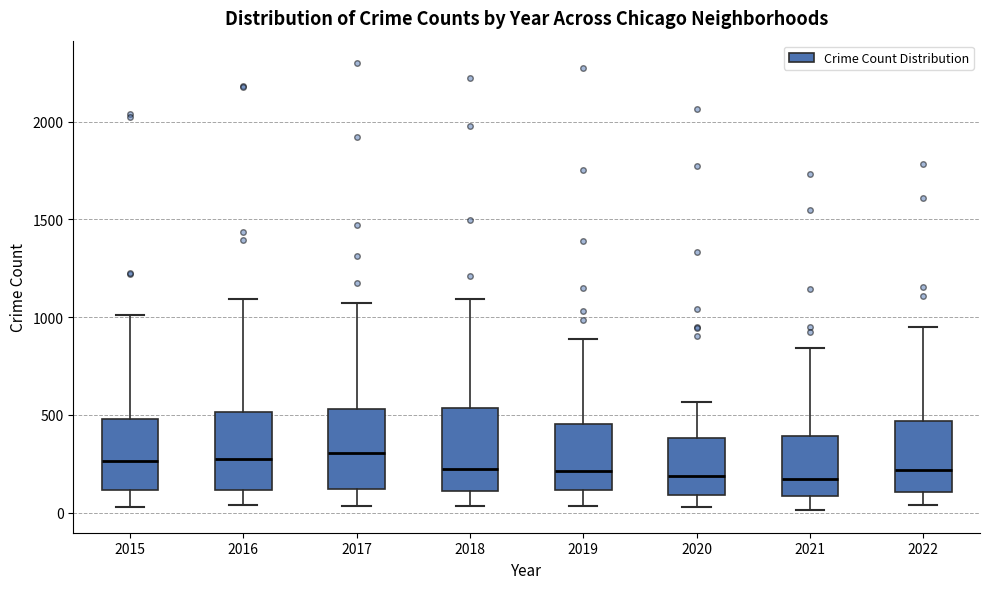

Where does the median line of the box at x = 2015 sit on the y-axis? The values are not printed on the chart, so give them approximately, as read against the axis.

250